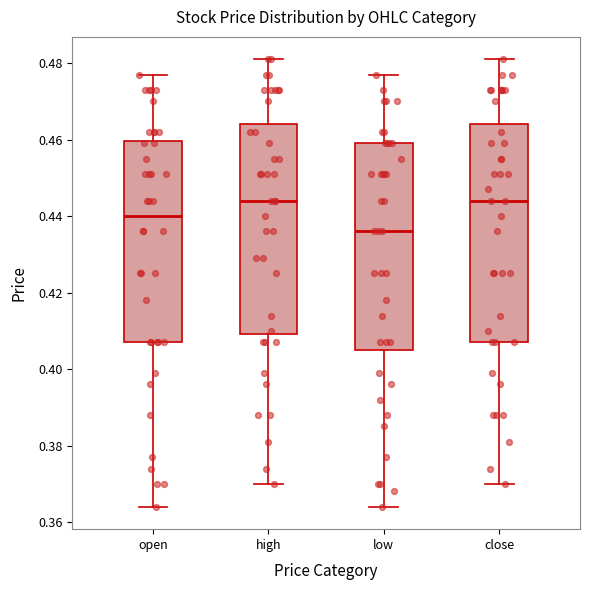

Reading left to right, read every box against the y-axis: the position of its median line, the range the box covers, and the ends of its whiskers. The values are not printed on the chart, so give them approximately, as read against the axis.

open: median 0.440, box 0.408 to 0.460, whiskers 0.364 to 0.478
high: median 0.444, box 0.410 to 0.464, whiskers 0.370 to 0.482
low: median 0.436, box 0.406 to 0.460, whiskers 0.364 to 0.478
close: median 0.444, box 0.408 to 0.464, whiskers 0.370 to 0.482